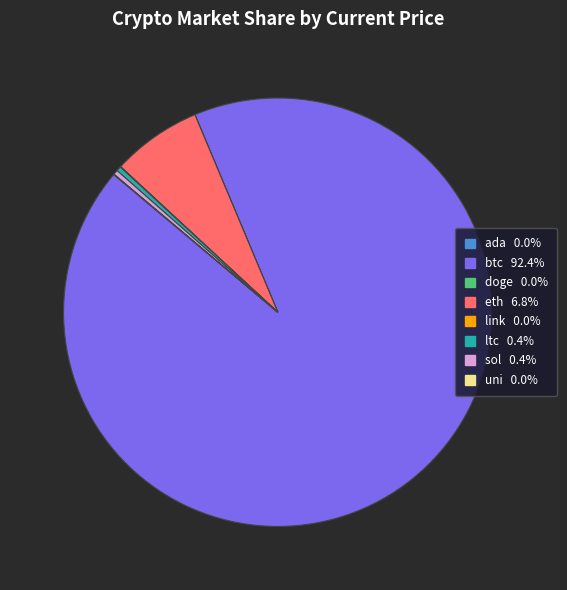

Is there a majority slice in this chart?

Yes